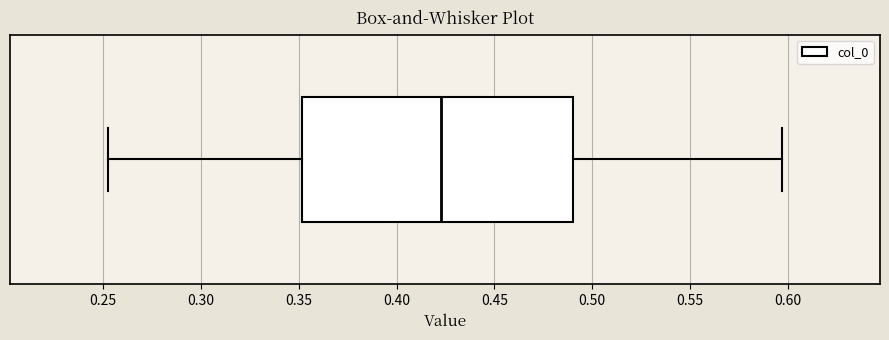

Where is the right edge of the box on the x-axis? The values are not printed on the chart, so give them approximately, as read against the axis.

0.490